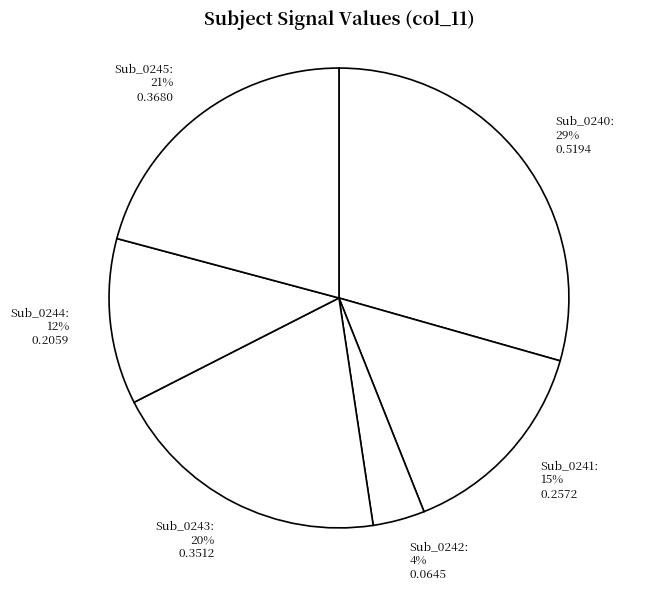

To the nearest percent, what is the difference between the Sub_0243 and Sub_0242 slice percentages?

16%